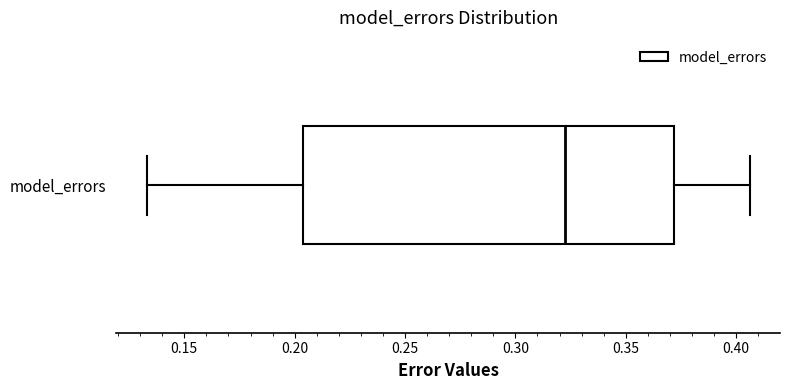

Transcribe this box plot: give where the median line is, the range the box spans, and where the two whiskers end, as read against the x-axis. The values are not printed on the chart, so give them approximately, as read against the axis.

median 0.325, box 0.205 to 0.370, whiskers 0.135 to 0.405